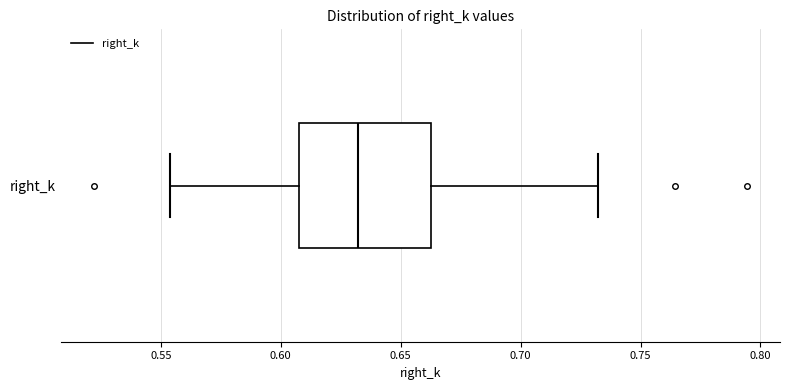

Transcribe this box plot: give where the median line is, the range the box spans, and where the two whiskers end, as read against the x-axis. The values are not printed on the chart, so give them approximately, as read against the axis.

median 0.630, box 0.610 to 0.665, whiskers 0.555 to 0.730